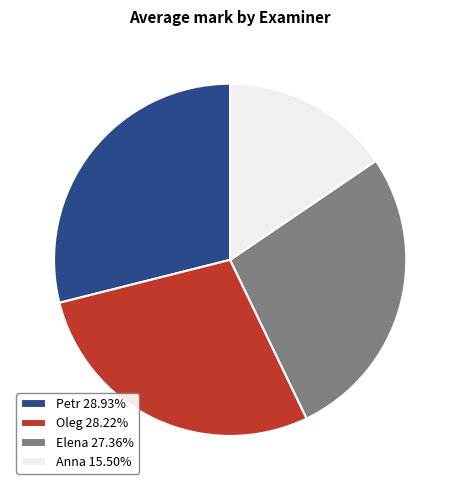

Do Anna and Elena together represent more than half of the pie?

No